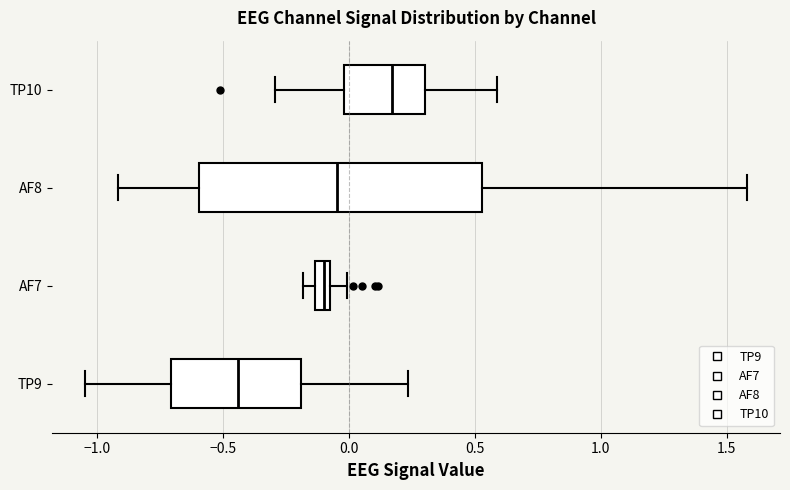

Which box is the widest, from its left edge to its right edge?

AF8